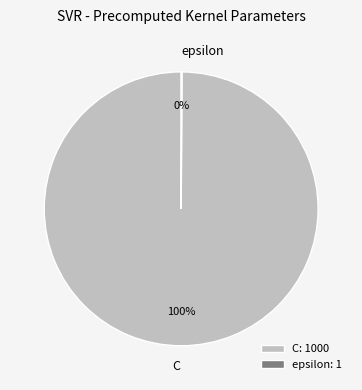

True or false: C accounts for 91% of the total.

False